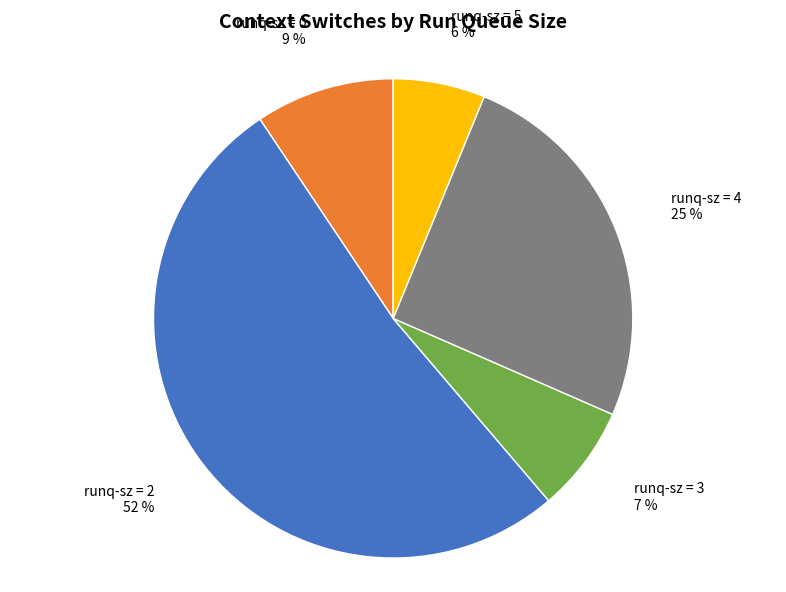

Approximately how many times larger is the value at runq-sz = 0 compared to runq-sz = 4?

0.4